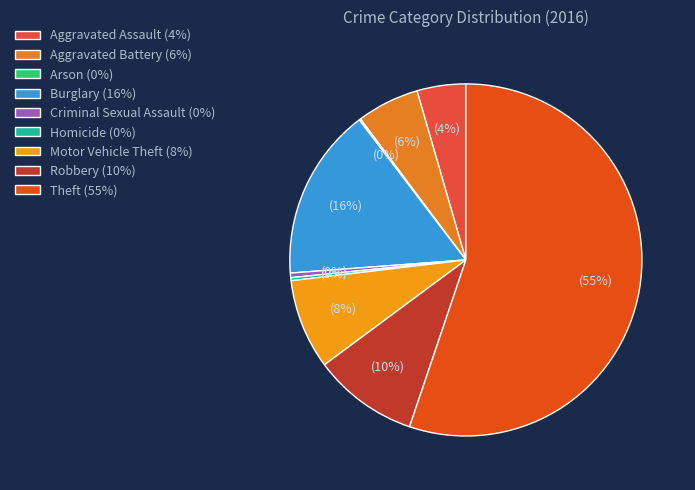

What percentage is NOT represented by Robbery?

90.3%